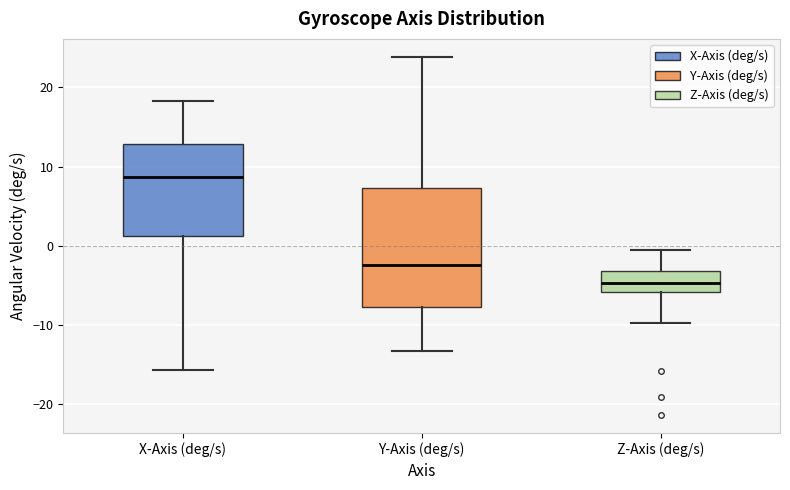

Which box's median line is the lowest?

Z-Axis (deg/s)